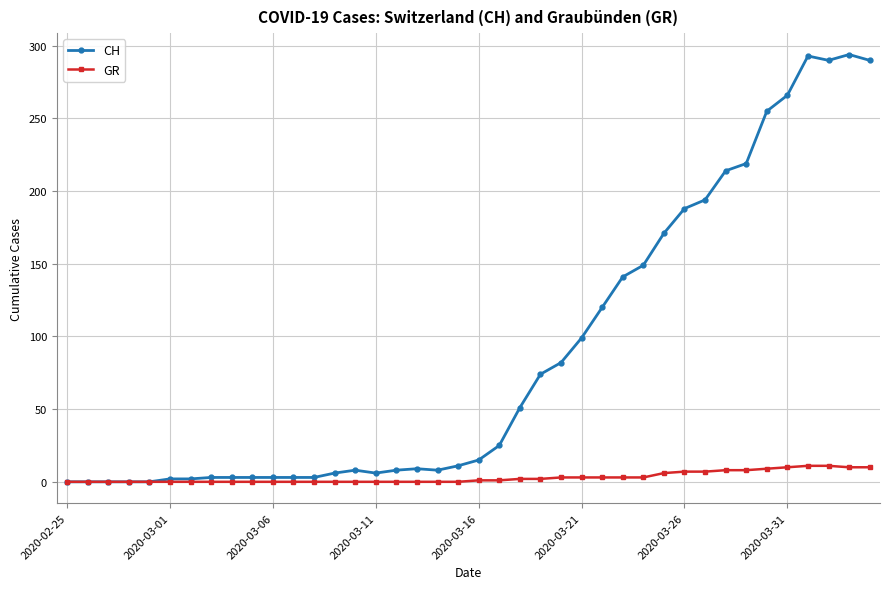

List the series in order of their peak value, lowest first.

GR, CH